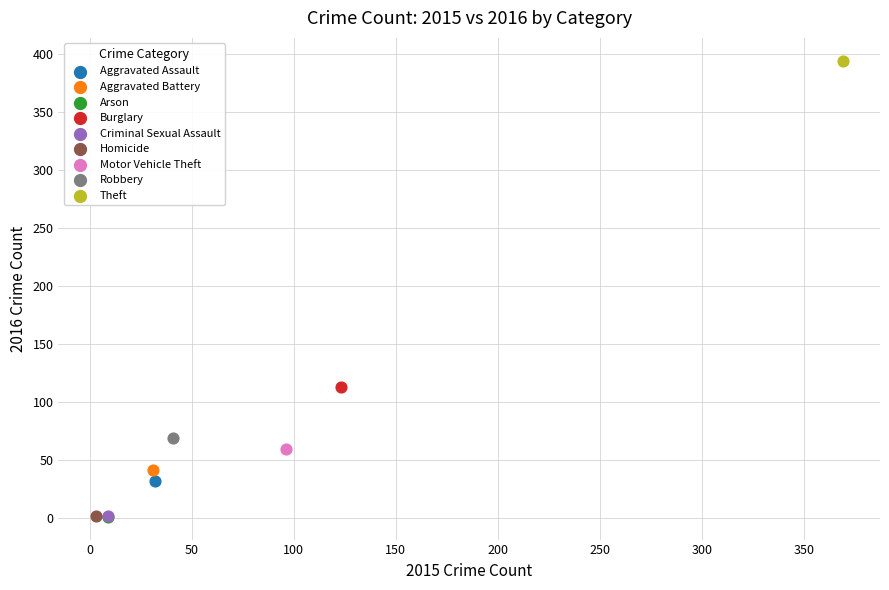

What are all the series names shown in the legend?

Aggravated Assault, Aggravated Battery, Arson, Burglary, Criminal Sexual Assault, Homicide, Motor Vehicle Theft, Robbery, Theft